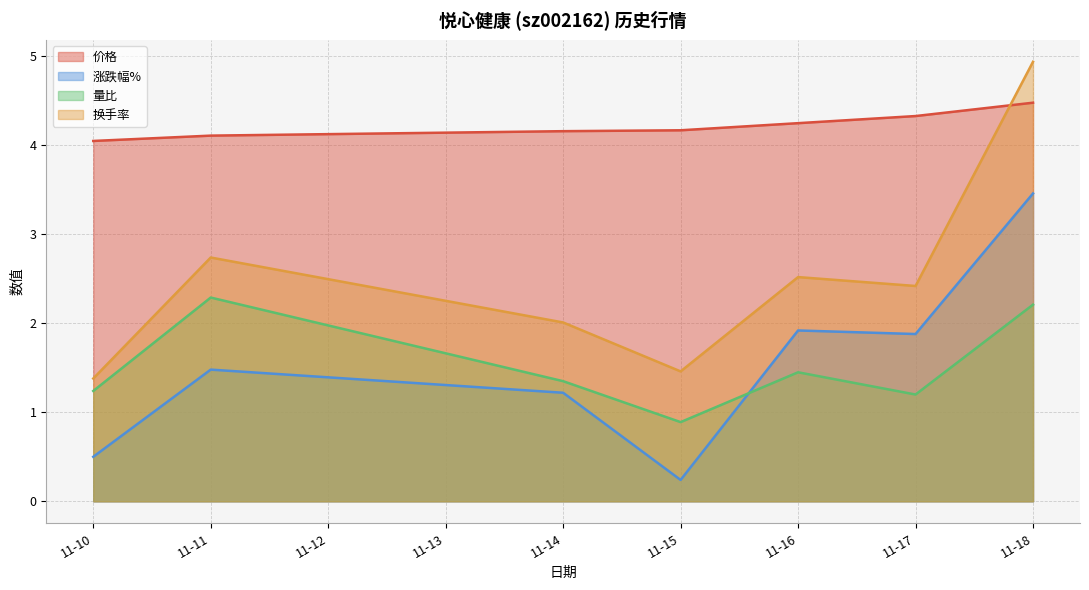

Which category has the highest value in the 量比 series?

11-11